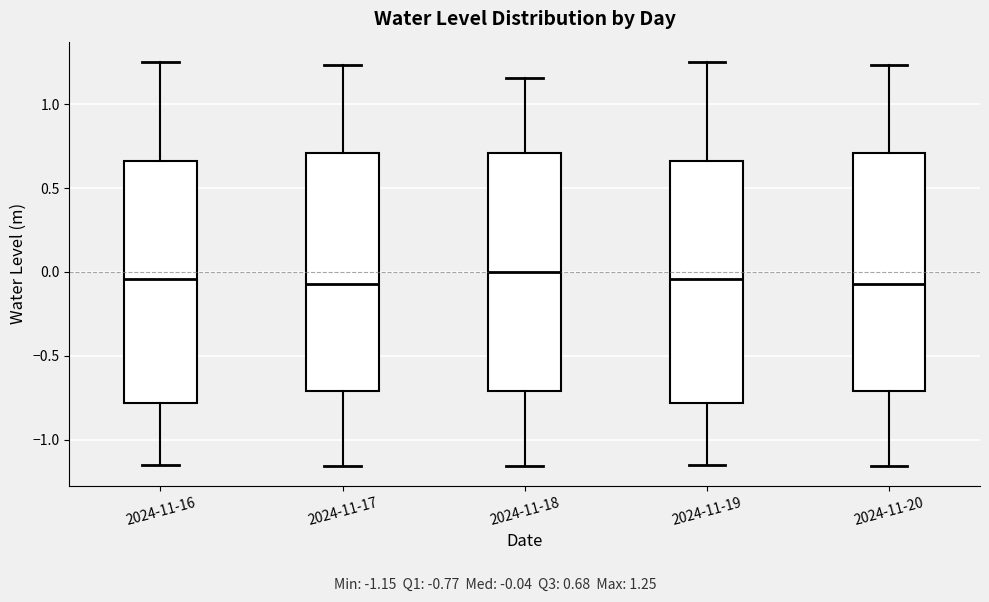

Where does the upper whisker of the box for 2024-11-16 end on the y-axis? The values are not printed on the chart, so give them approximately, as read against the axis.

1.25